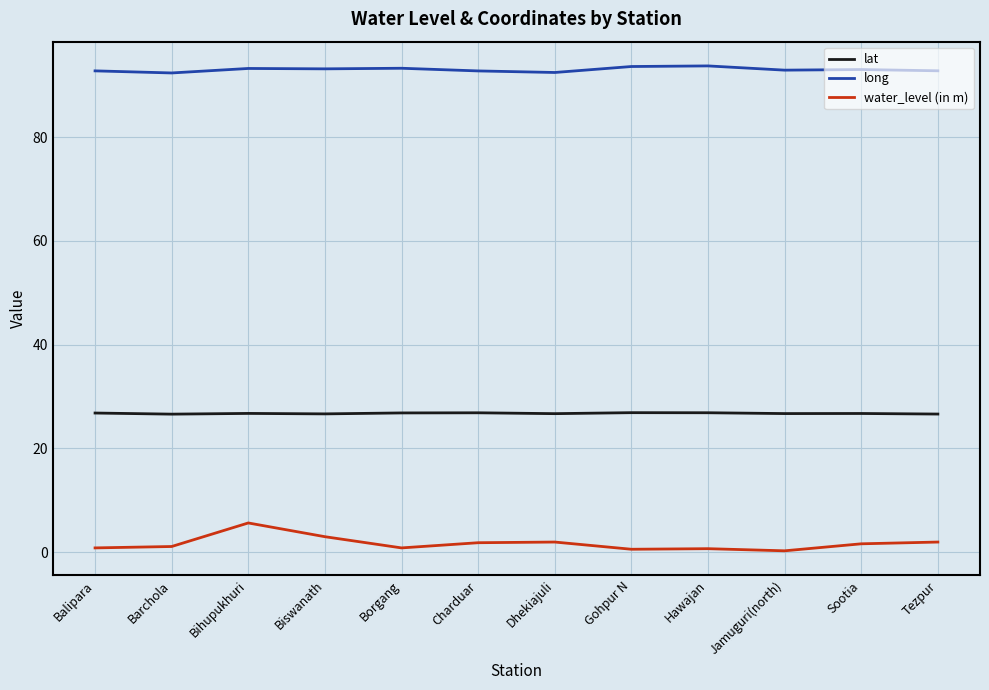

What is the approximate value of long at Charduar?

92.8